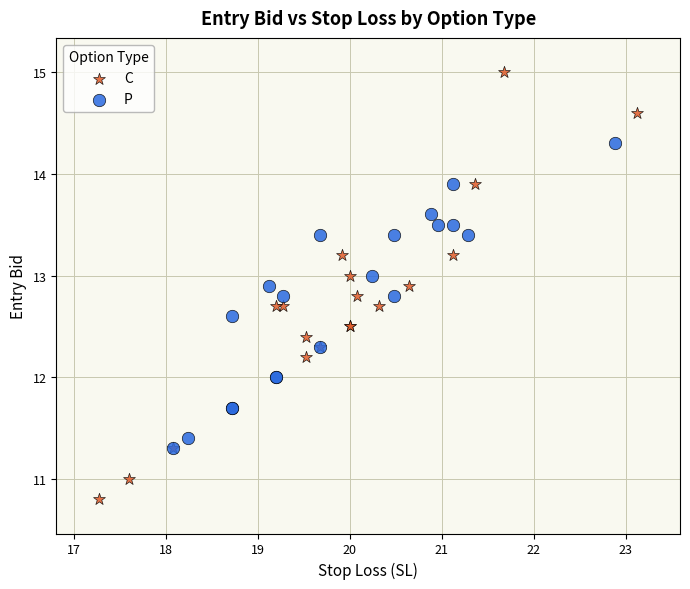

Which series contains the lowest Y value?

C